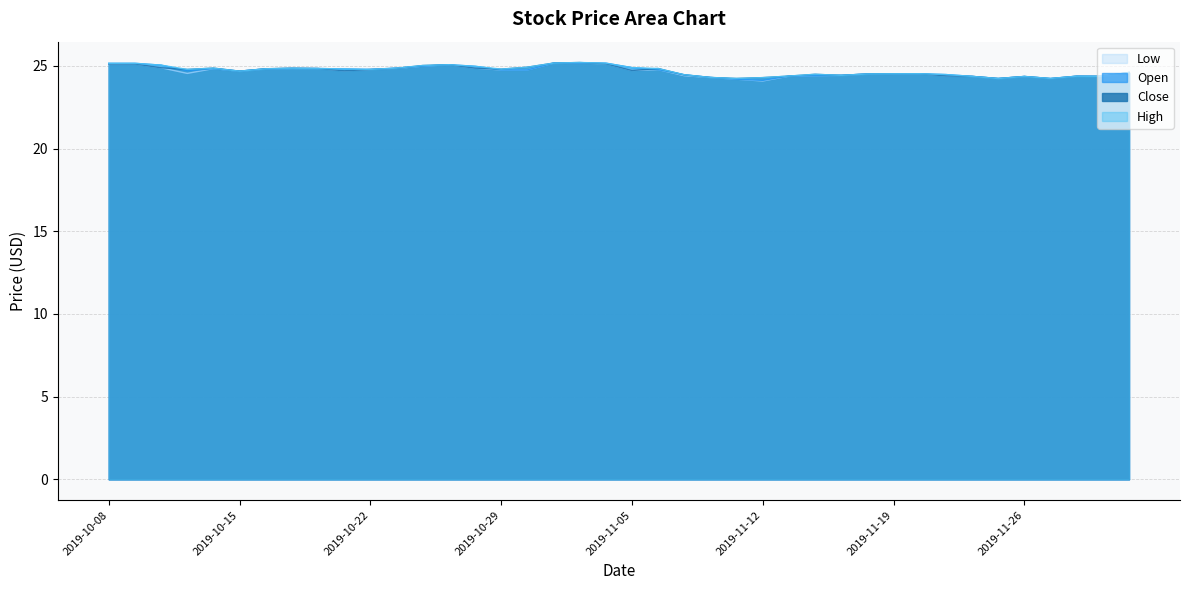

Is it true that Open equals 43.0 at 2019-10-18?

False